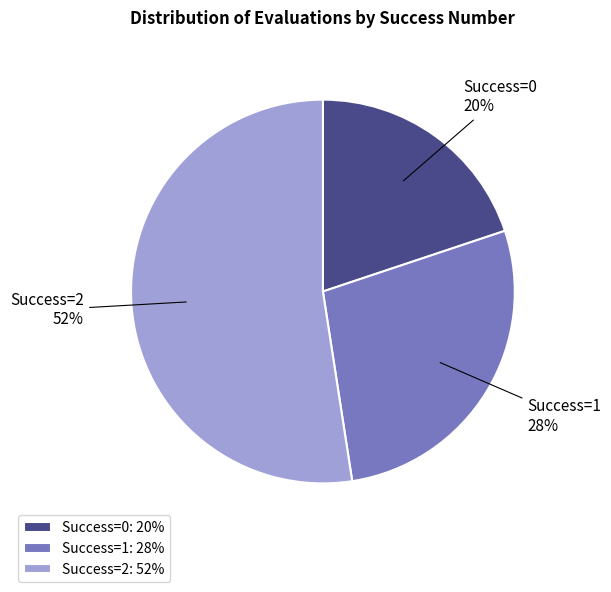

True or false: Success=1: 28% accounts for 28% of the total.

True